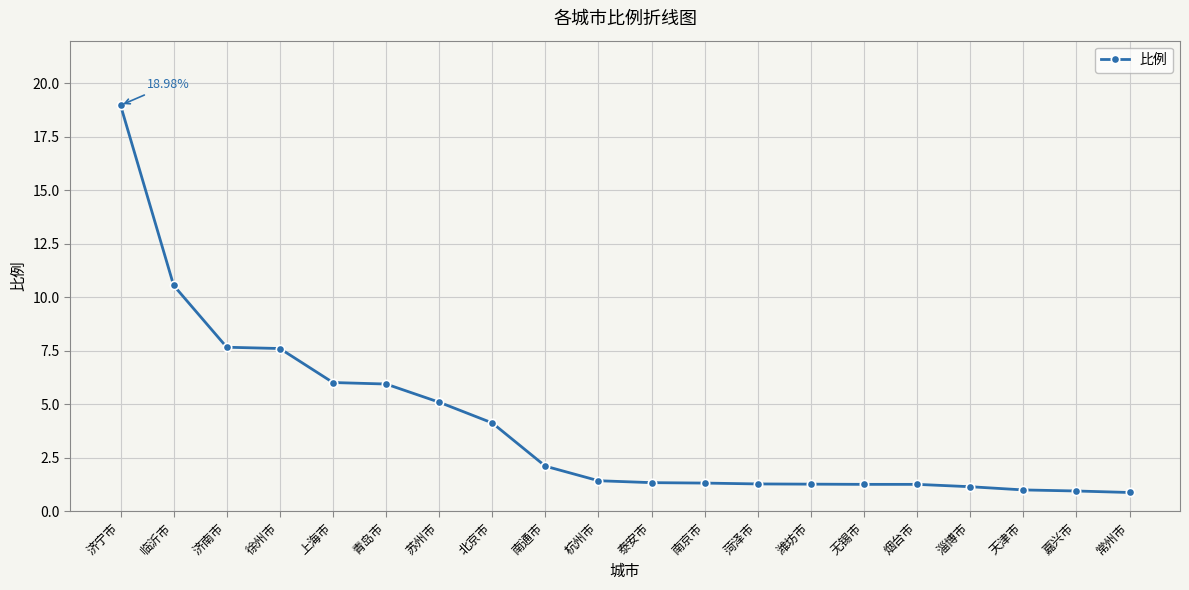

What is the sum of the values at 济宁市 and 南通市?

21.1